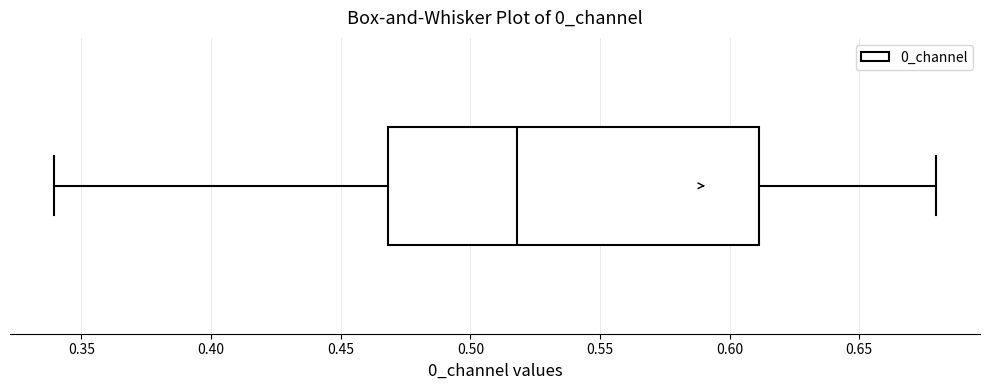

Read this box plot against the x-axis: the position of the median line, the range covered by the box, and the ends of both whiskers. The values are not printed on the chart, so give them approximately, as read against the axis.

median 0.52, box 0.47 to 0.61, whiskers 0.34 to 0.68